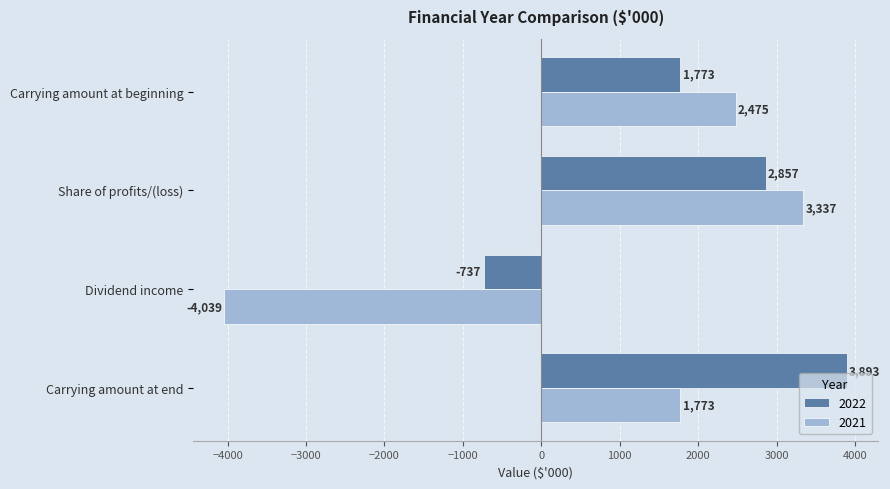

Which label corresponds to the largest value in the chart?

Carrying amount at end